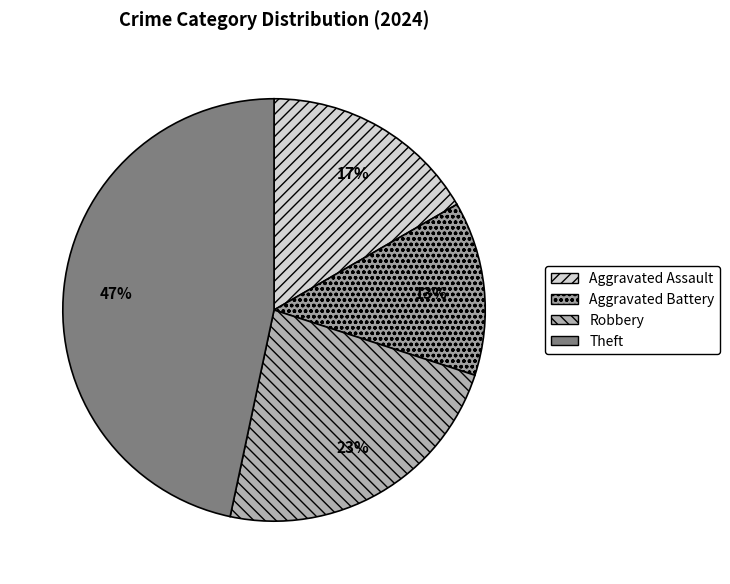

Which slice is the largest?

Theft